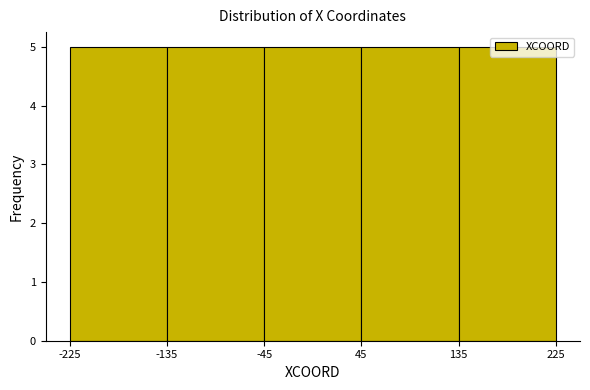

Reading left to right, transcribe this chart: for each bar, give the range it covers on the x-axis and its height. The values are not printed on the chart, so give them approximately, as read against the axis.

-225 to -135: 5
-135 to -45: 5
-45 to 45: 5
45 to 135: 5
135 to 225: 5